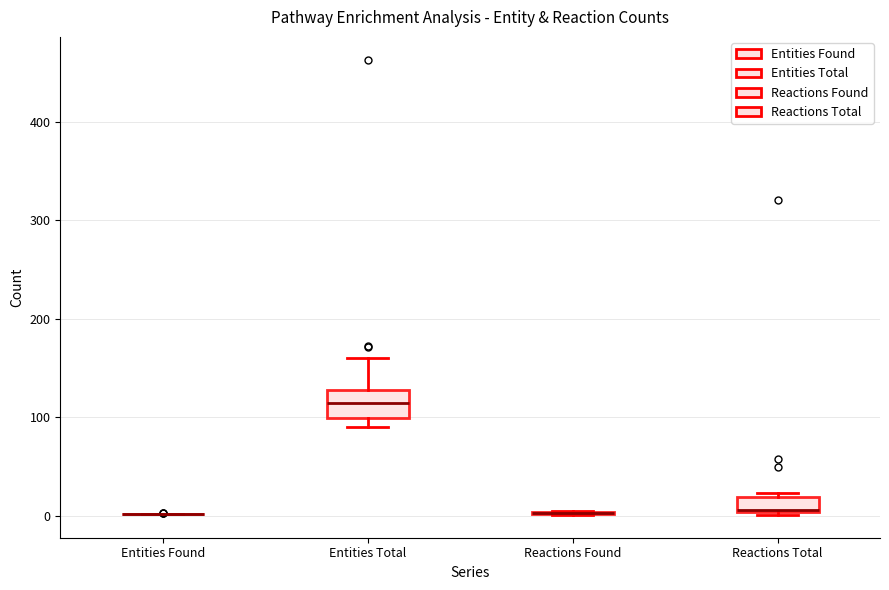

Reading left to right, transcribe this box plot: for each box, give where its median line is, the range the box spans, and where its two whiskers end, as read against the y-axis. The values are not printed on the chart, so give them approximately, as read against the axis.

Entities Found: box collapsed to a line at 0, whiskers 0 to 0
Entities Total: median 120, box 100 to 130, whiskers 90 to 160
Reactions Found: box collapsed to a line at 0, whiskers 0 to 10
Reactions Total: median 10 (drawn on the box's lower edge), box 0 to 20, whiskers 0 (just below the box's lower edge) to 20 (just above the box's upper edge)